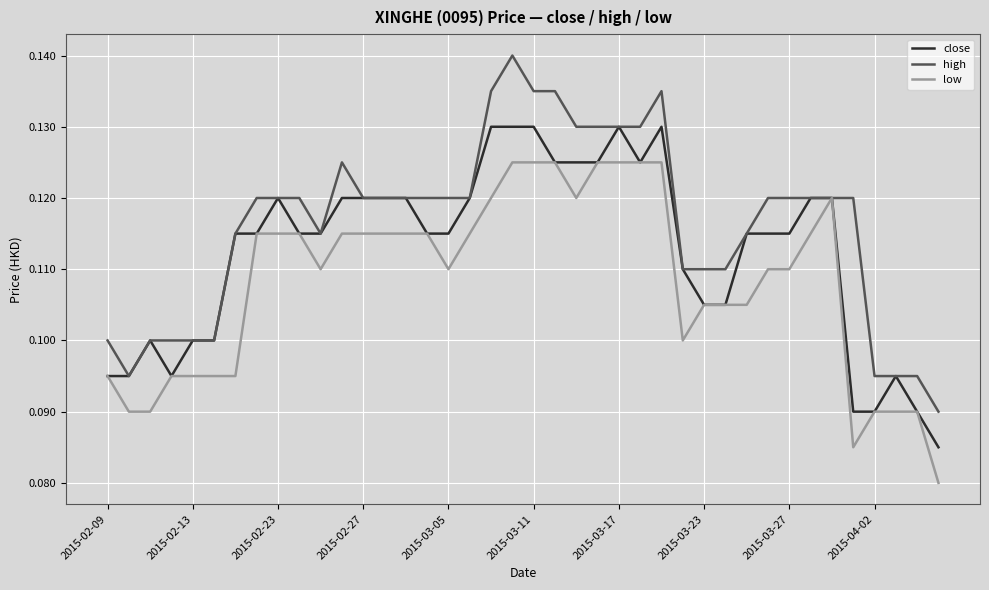

Which series has the largest total across all categories?

high